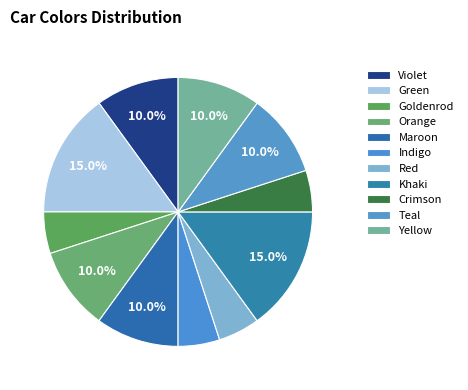

Rank the categories by value from lowest to highest.

Goldenrod, Indigo, Red, Crimson, Violet, Orange, Maroon, Teal, Yellow, Green, Khaki